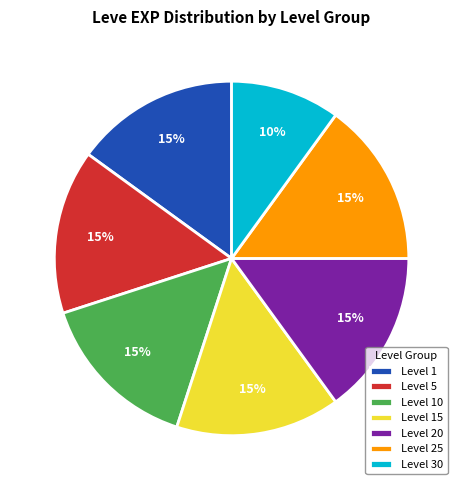

Approximately how many times larger is the value at Level 5 compared to Level 25?

1.0